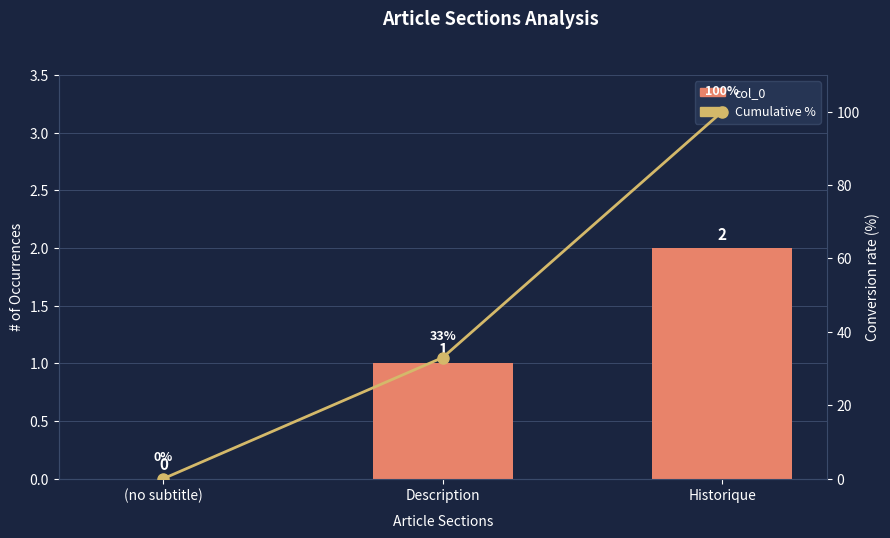

At (no subtitle), list the series in order from smallest to largest.

col_0, Cumulative %